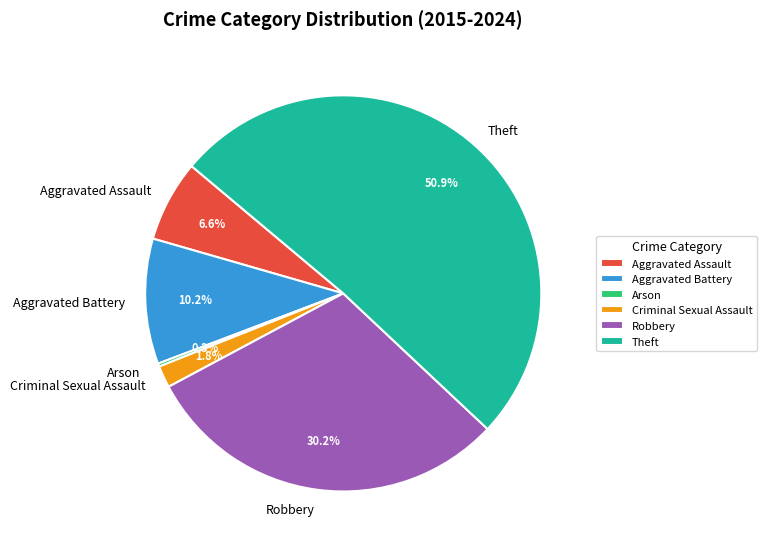

Is there a majority slice in this chart?

Yes